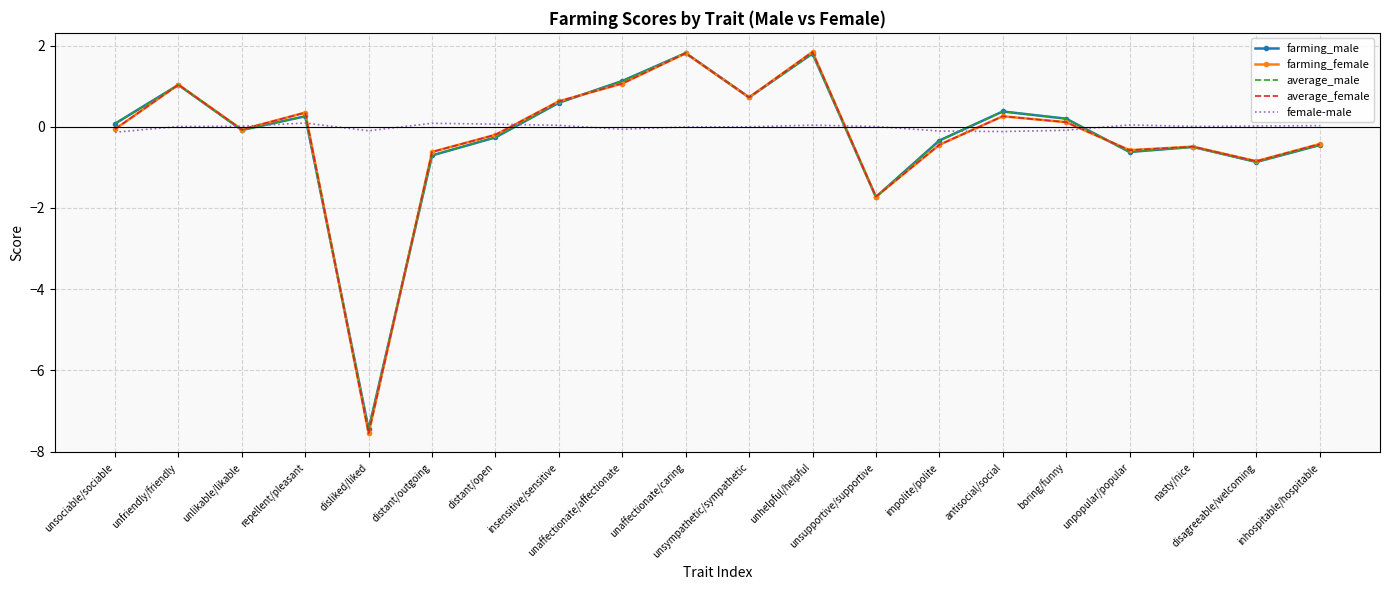

What is the maximum value for farming_female?

1.8